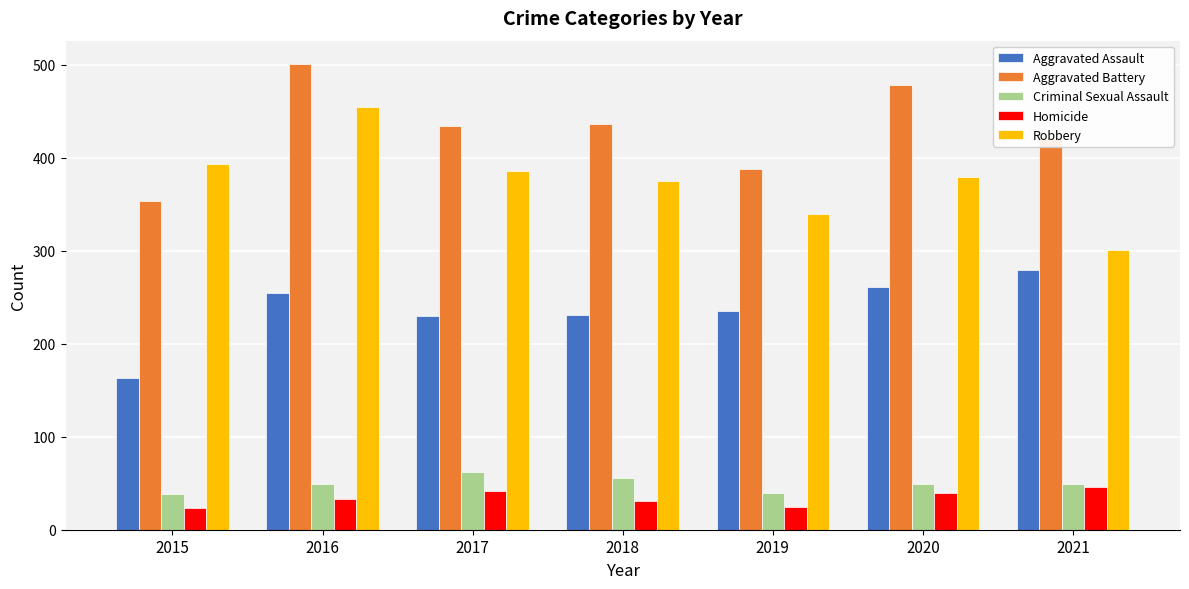

What is the spread (max minus min) of values at 2016?

468